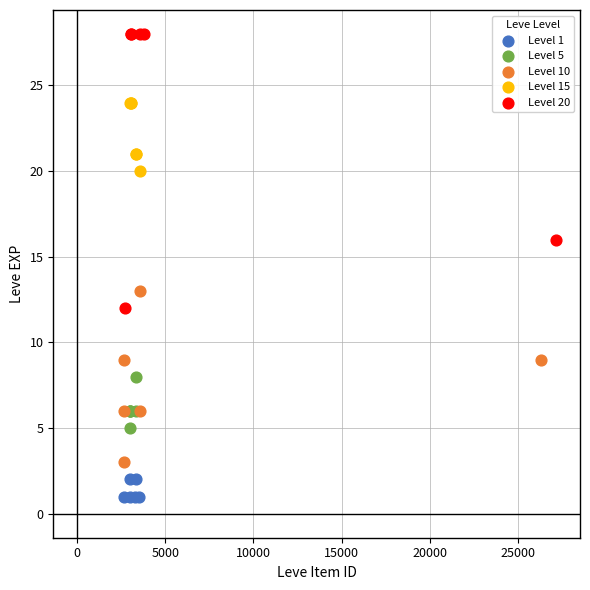

Which series reaches the minimum Y coordinate?

Level 1